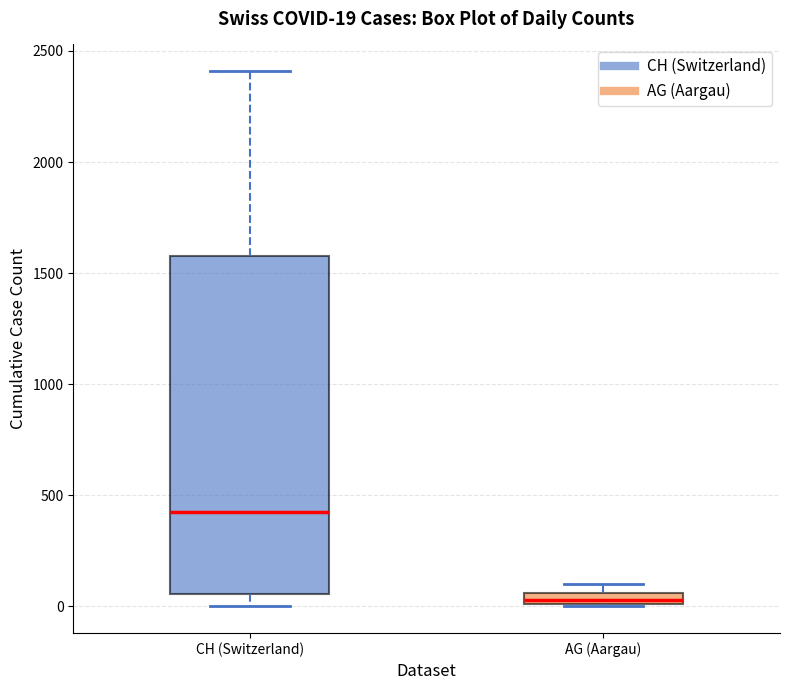

Which box has the lowest median line?

AG (Aargau)